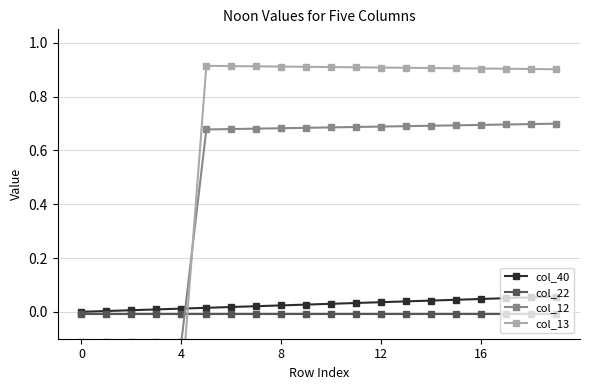

True or false: col_12 and col_22 cross at least once.

True